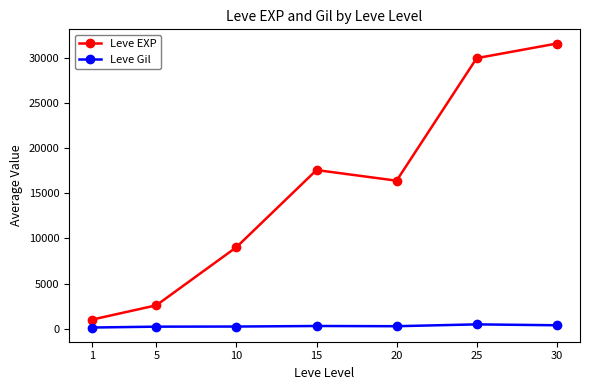

What are all the series names shown in the legend?

Leve EXP, Leve Gil